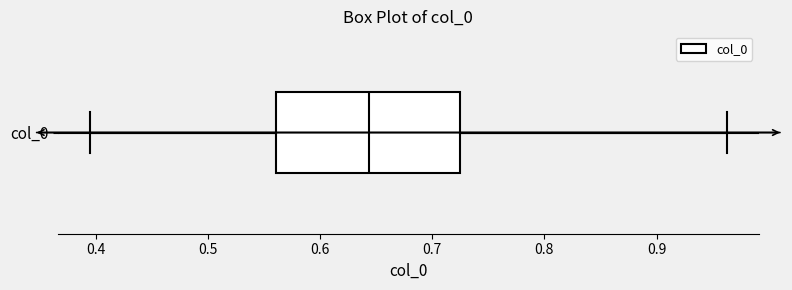

Where does the left whisker of the box for col_0 end on the x-axis? The values are not printed on the chart, so give them approximately, as read against the axis.

0.39